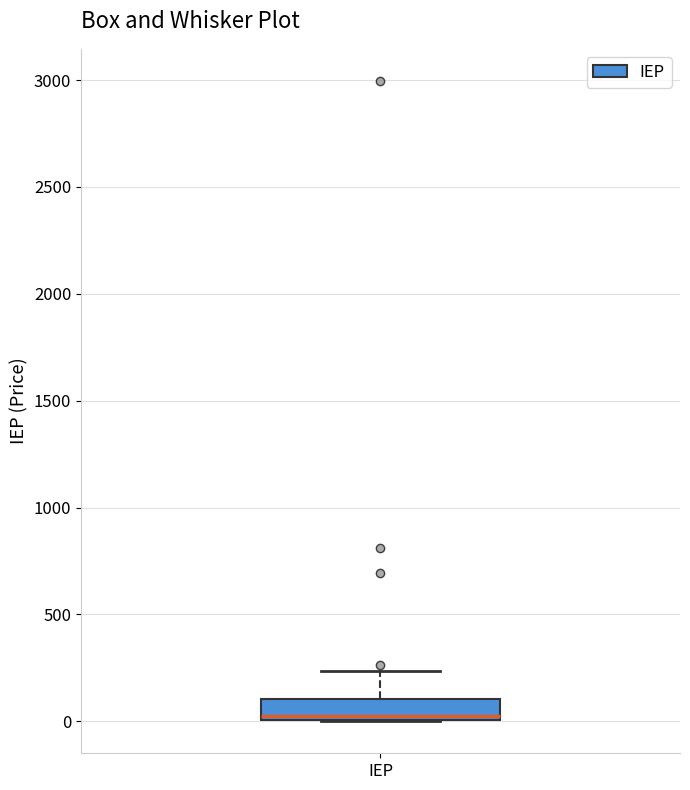

Where is the upper edge of the box for IEP on the y-axis? The values are not printed on the chart, so give them approximately, as read against the axis.

100